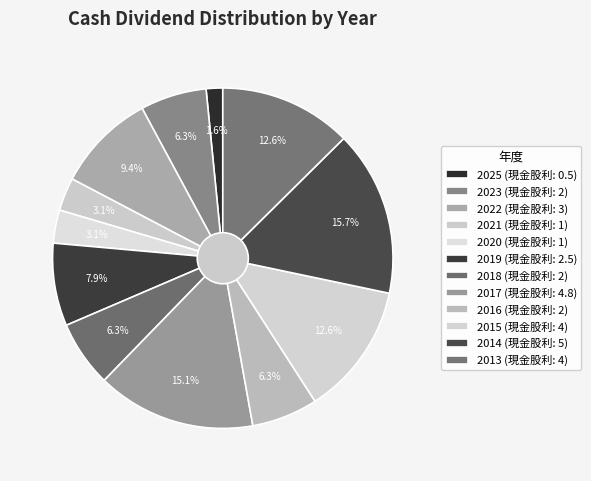

Count the number of slices in the pie.

12